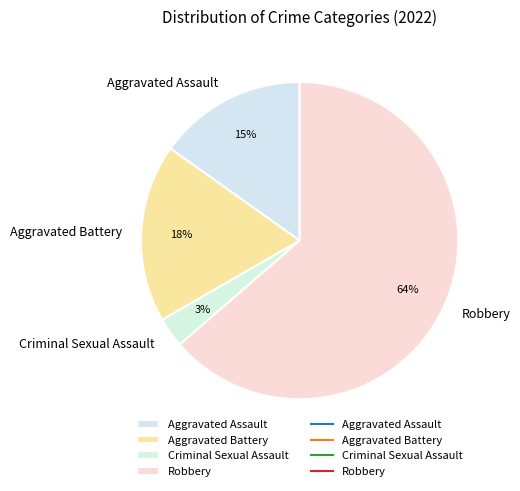

Which has a higher value, Aggravated Battery or Criminal Sexual Assault?

Aggravated Battery